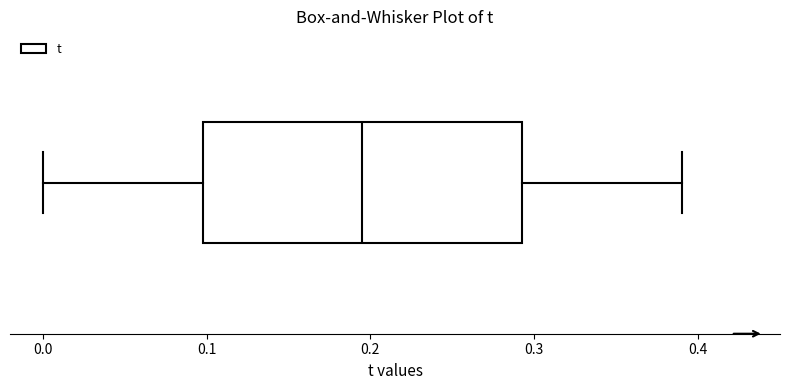

Where does the left whisker of the box end on the x-axis? The values are not printed on the chart, so give them approximately, as read against the axis.

0.00